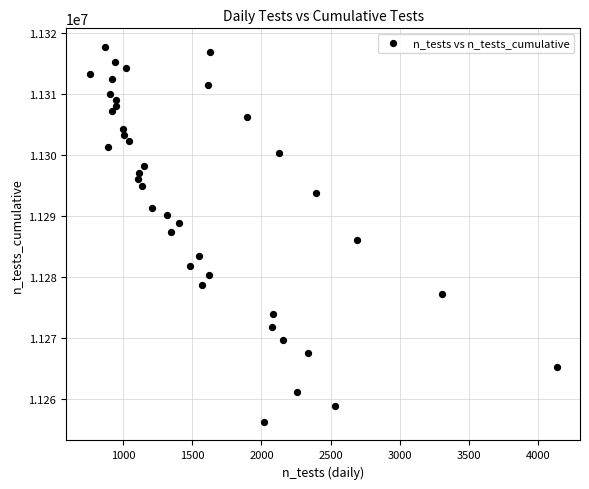

What is the range of Y values (max minus min)?

61422